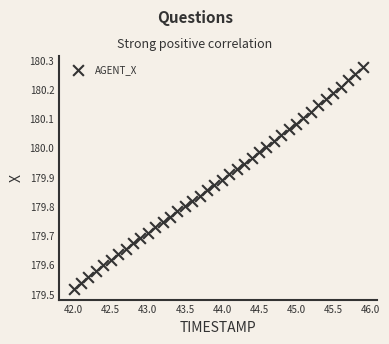

What is the range of Y values (max minus min)?

0.8